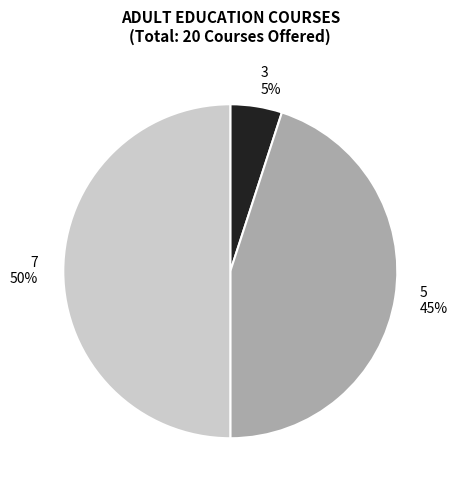

To the nearest percent, what is the average slice percentage?

25%